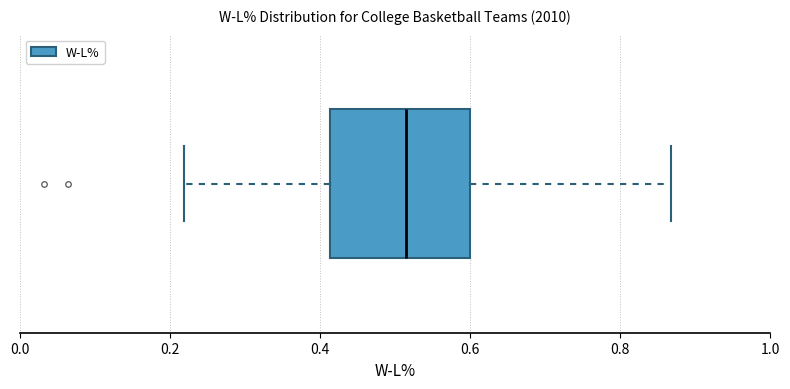

Where does the median line of the box sit on the x-axis? The values are not printed on the chart, so give them approximately, as read against the axis.

0.52